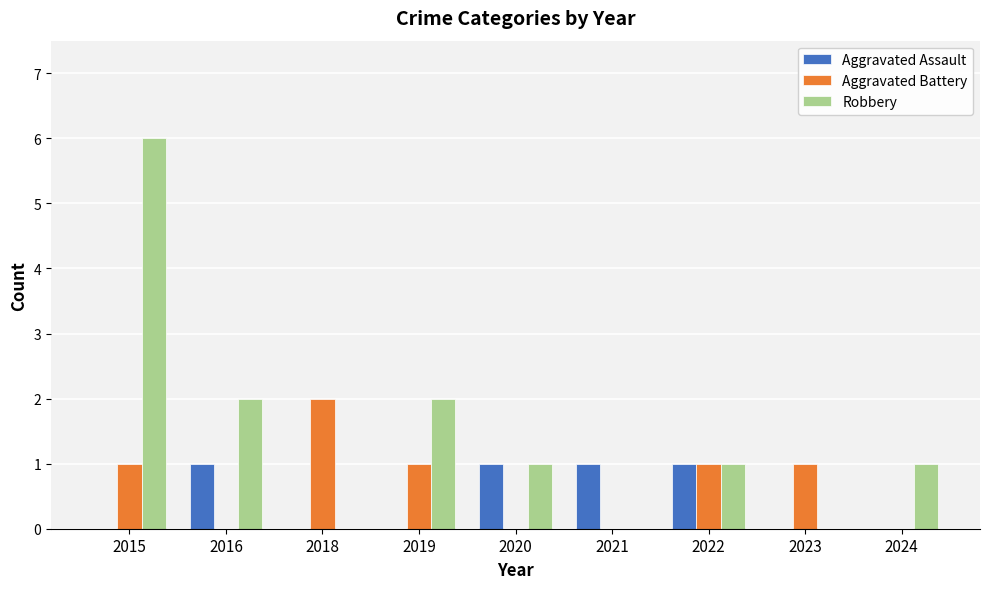

Is the value of Robbery at 2016 greater than the value of Aggravated Battery at 2024?

Yes